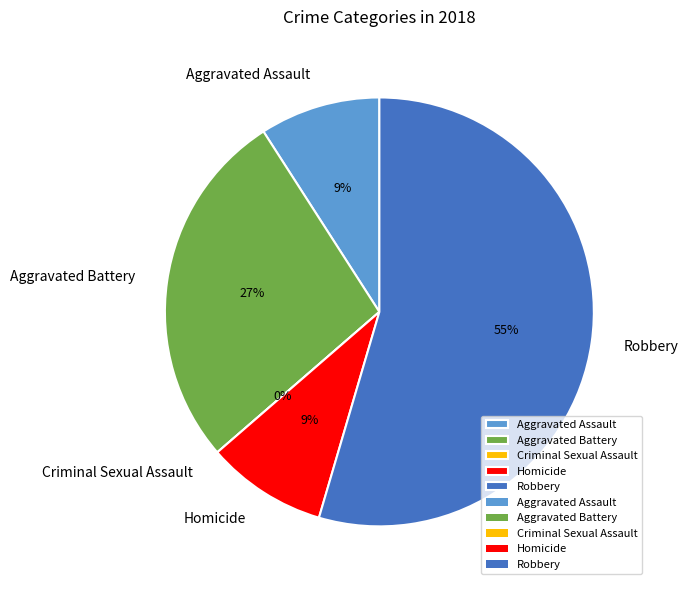

To the nearest percent, what percentage of the pie is Robbery?

55%